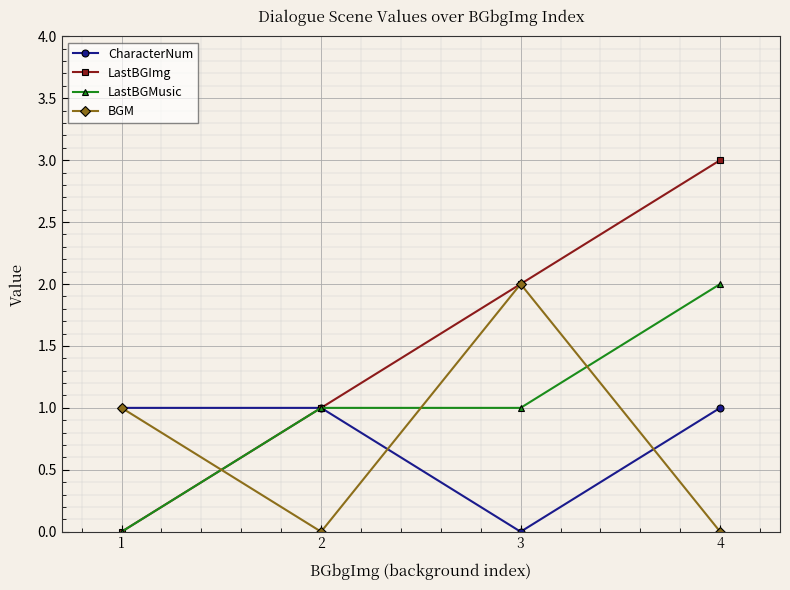

Is it true that BGM equals 1 at 3?

False